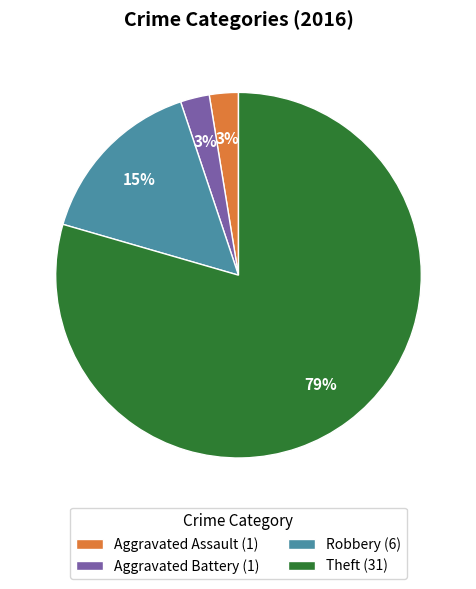

The Robbery slice represents 15% of the pie. True or false?

True